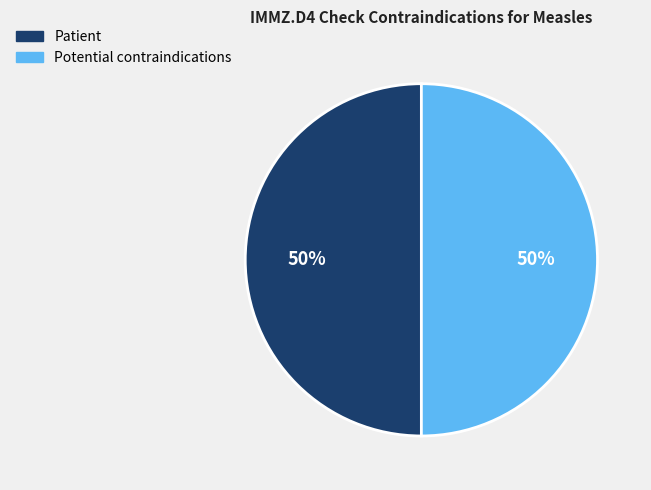

To the nearest percent, what is the average slice percentage?

50%